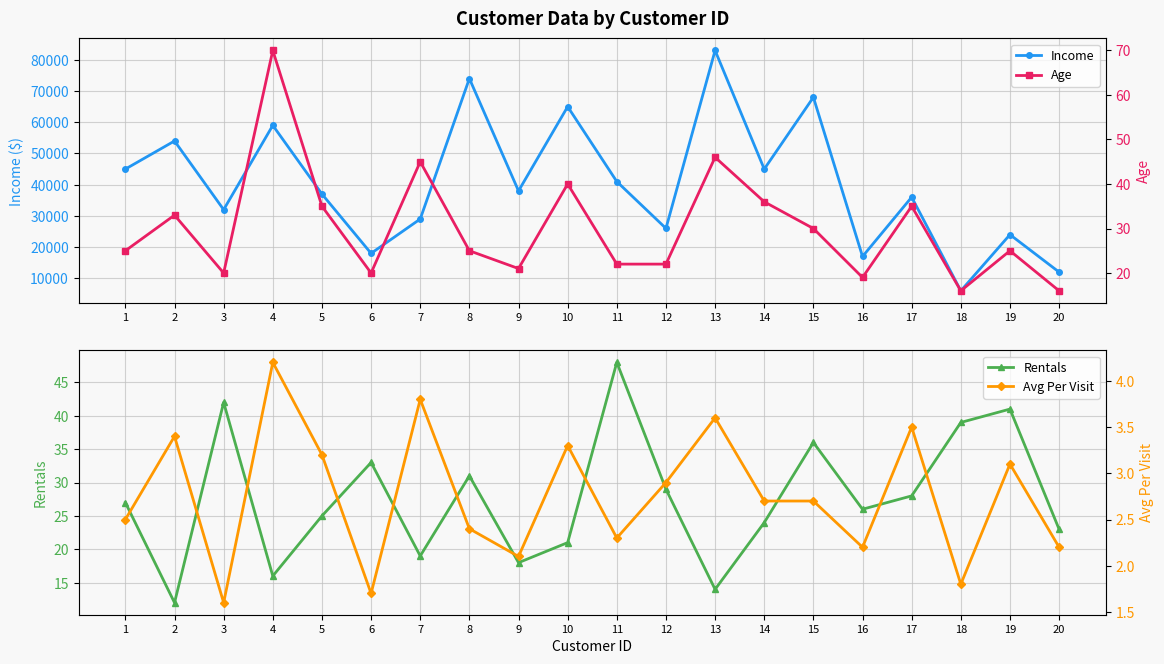

At which category does Income reach its first local valley?

3